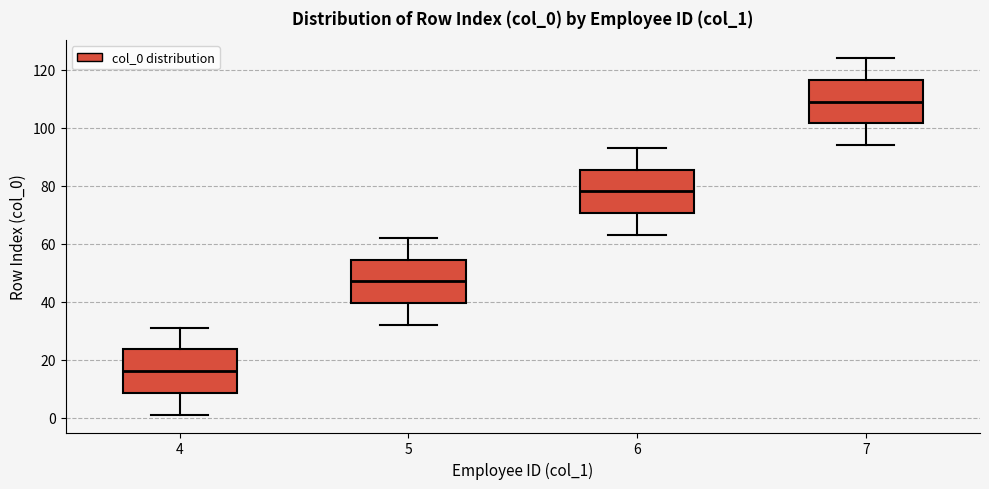

Reading left to right, transcribe this box plot: for each box, give where its median line is, the range the box spans, and where its two whiskers end, as read against the y-axis. The values are not printed on the chart, so give them approximately, as read against the axis.

4: median 16, box 8 to 24, whiskers 2 to 32
5: median 48, box 40 to 54, whiskers 32 to 62
6: median 78, box 70 to 86, whiskers 64 to 94
7: median 110, box 102 to 116, whiskers 94 to 124